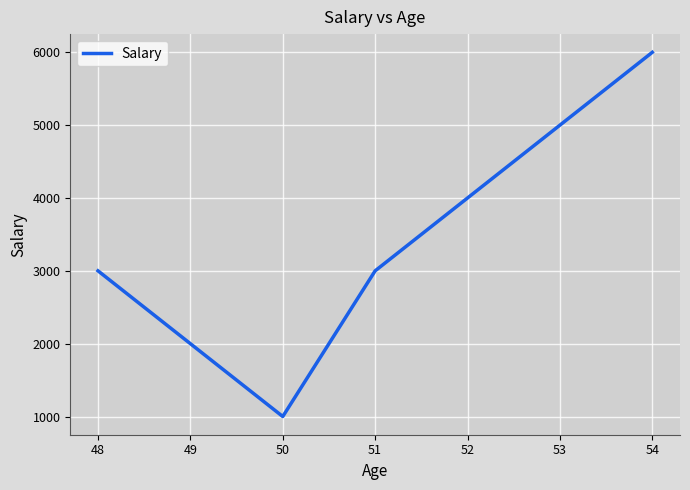

How many values are below 3000?

2